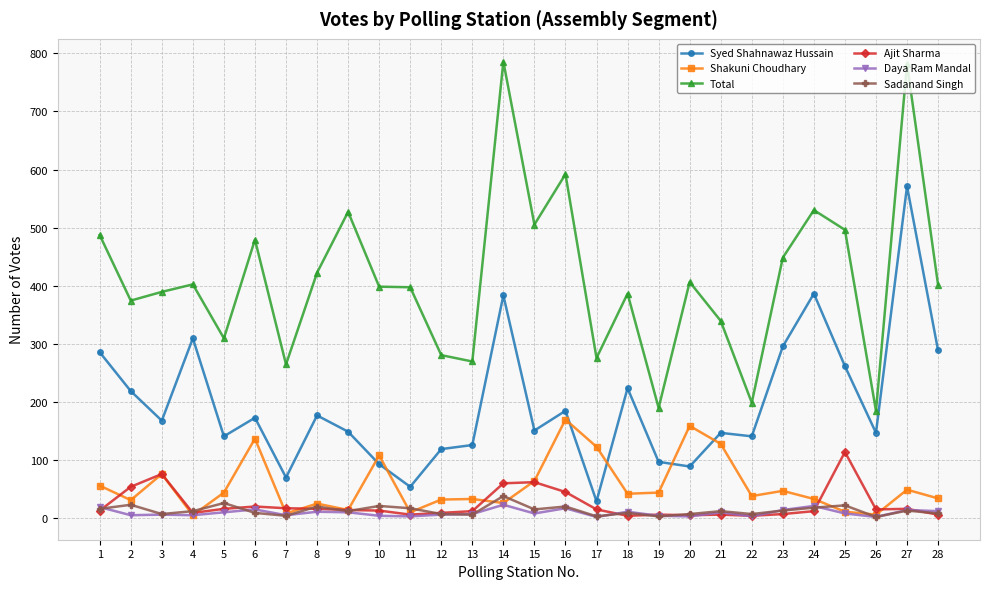

Is it true that Syed Shahnawaz Hussain equals 140 at 22?

True